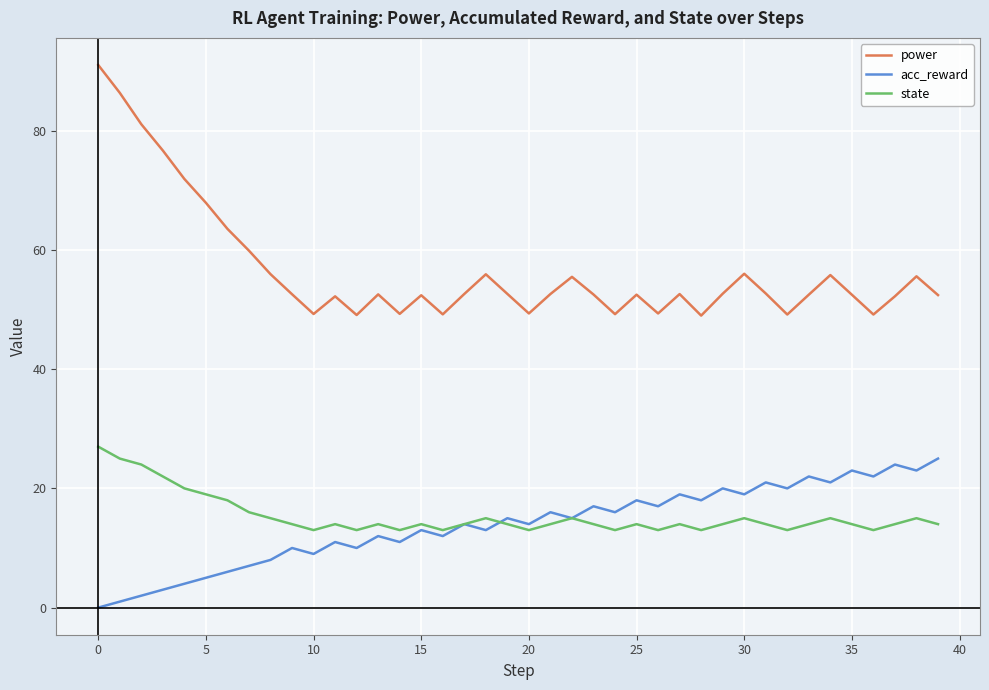

How many lines are shown in the chart?

3